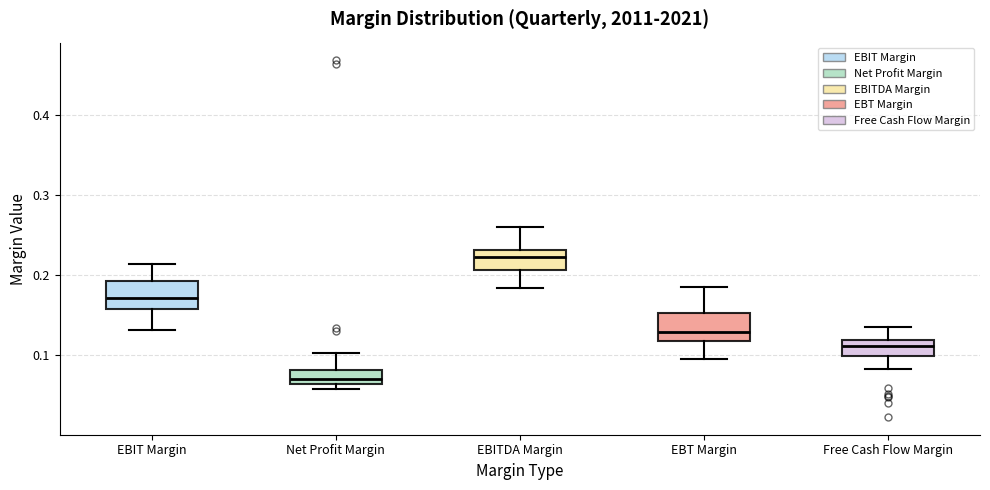

Where does the upper whisker of the box for Net Profit Margin end on the y-axis? The values are not printed on the chart, so give them approximately, as read against the axis.

0.10